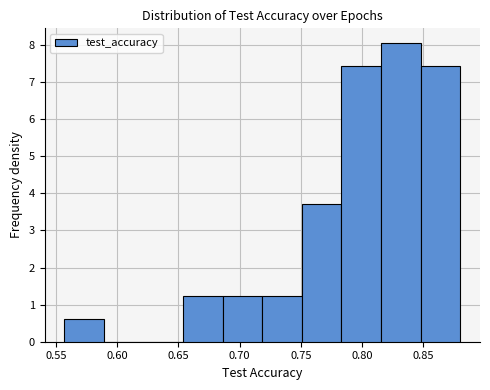

Reading left to right, list every bar in this chart as the range it spans on the x-axis followed by its height. Neither the bar edges nor the heights are printed on the chart, so give them approximately, as read against the axes.

0.555 to 0.590: 0.6
0.590 to 0.620: 0
0.620 to 0.655: 0
0.655 to 0.685: 1.2
0.685 to 0.720: 1.2
0.720 to 0.750: 1.2
0.750 to 0.785: 3.7
0.785 to 0.815: 7.4
0.815 to 0.850: 8.0
0.850 to 0.880: 7.4